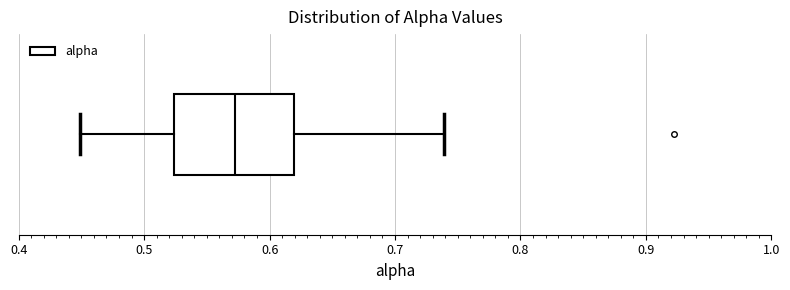

Where is the right edge of the box on the x-axis? The values are not printed on the chart, so give them approximately, as read against the axis.

0.62